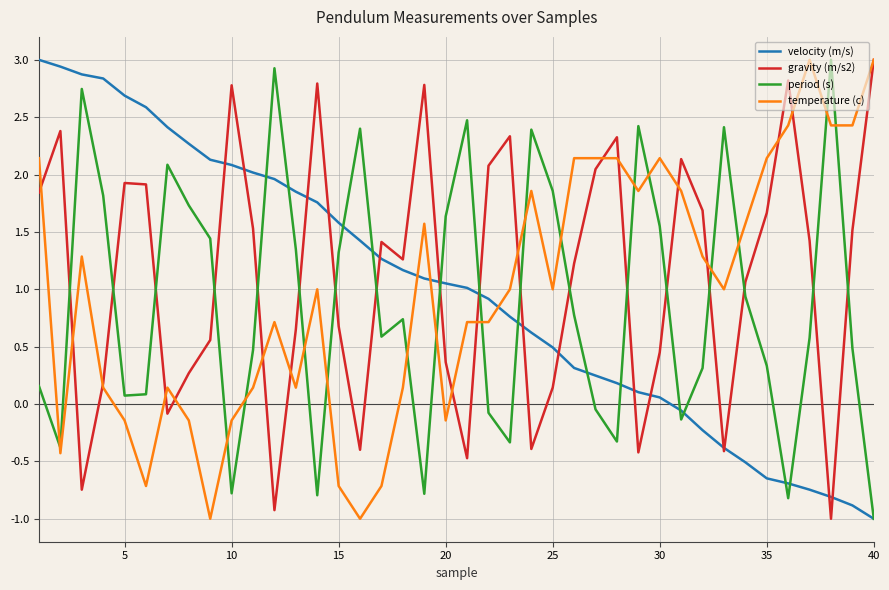

What is the smallest value displayed?

-1.0